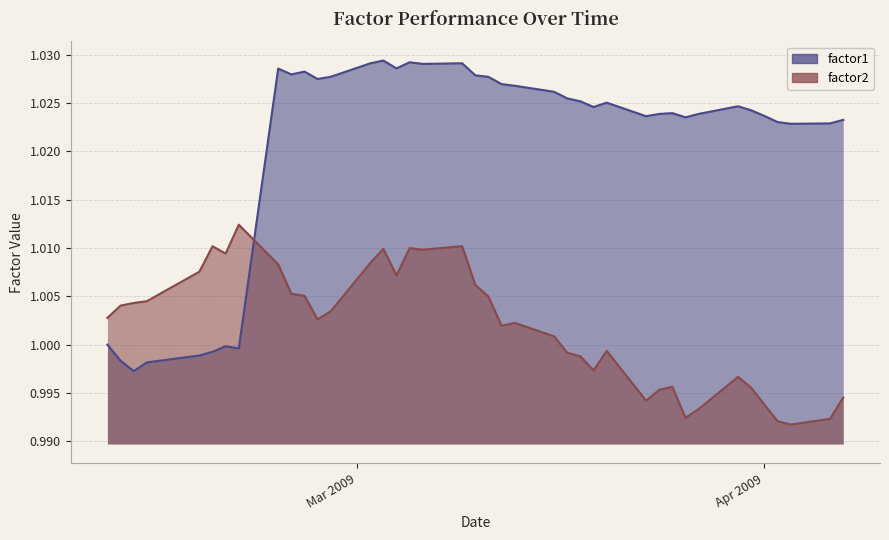

At how many categories does at least one series exceed 0?

40